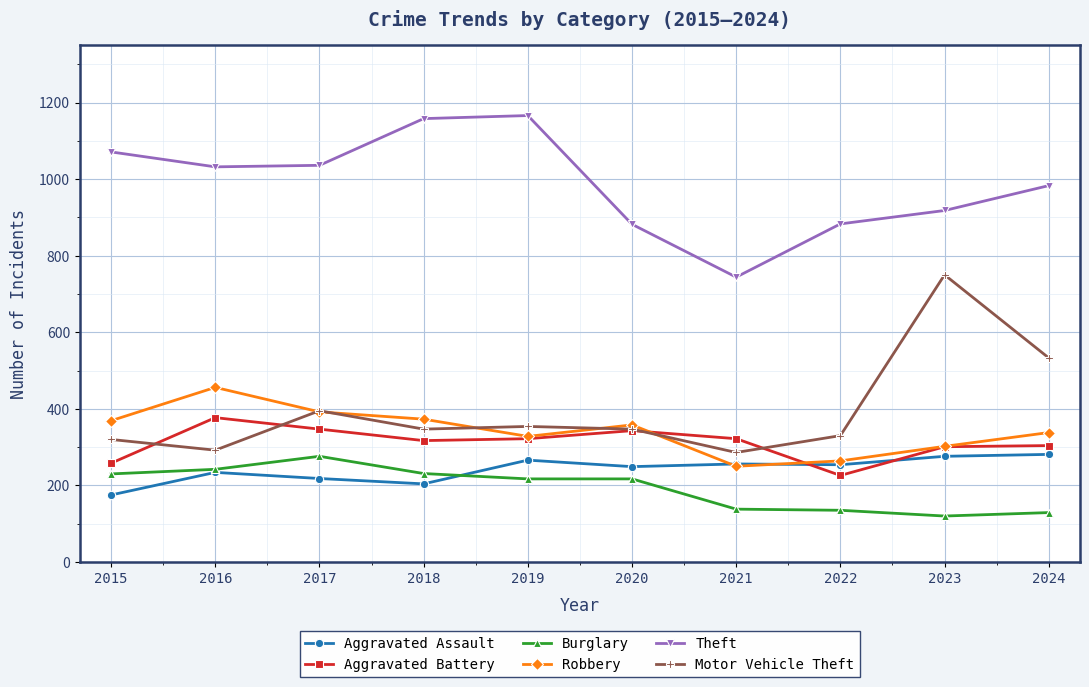

The Aggravated Assault series shows 102 at 2015. True or false?

False